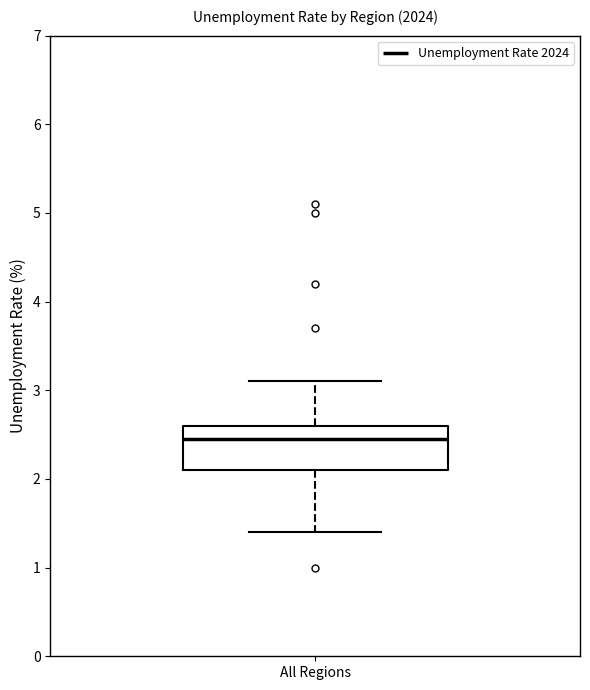

Where is the lower edge of the box for All Regions on the y-axis? The values are not printed on the chart, so give them approximately, as read against the axis.

2.1